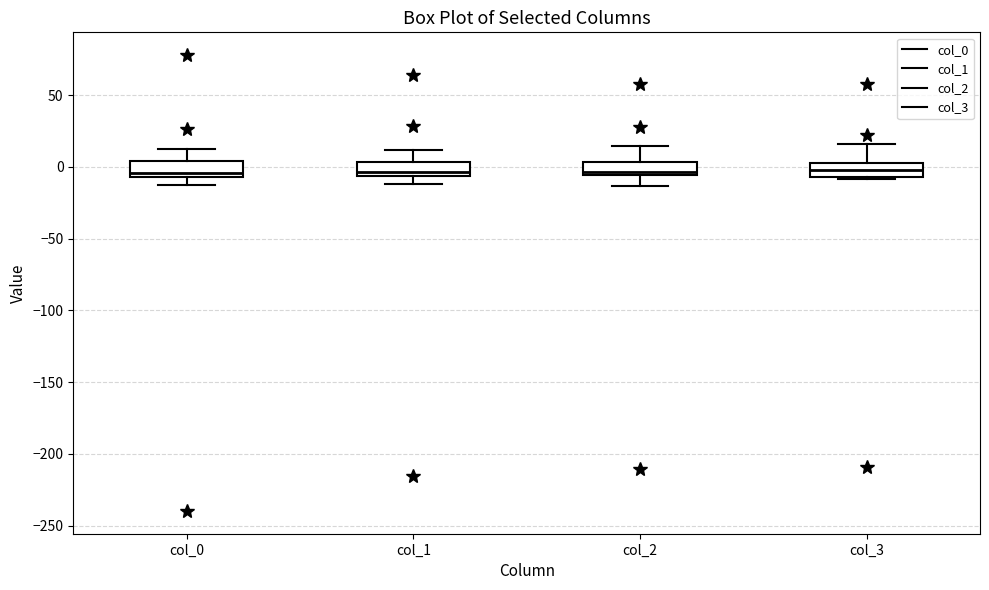

Reading left to right, transcribe this box plot: for each box, give where its median line is, the range the box spans, and where its two whiskers end, as read against the y-axis. The values are not printed on the chart, so give them approximately, as read against the axis.

col_0: median -5 (just above the box's lower edge), box -5 to 5, whiskers -15 to 10
col_1: median -5 (just above the box's lower edge), box -5 to 5, whiskers -10 to 10
col_2: median -5 (just above the box's lower edge), box -5 to 5, whiskers -15 to 15
col_3: median 0, box -5 to 5, whiskers -10 to 15